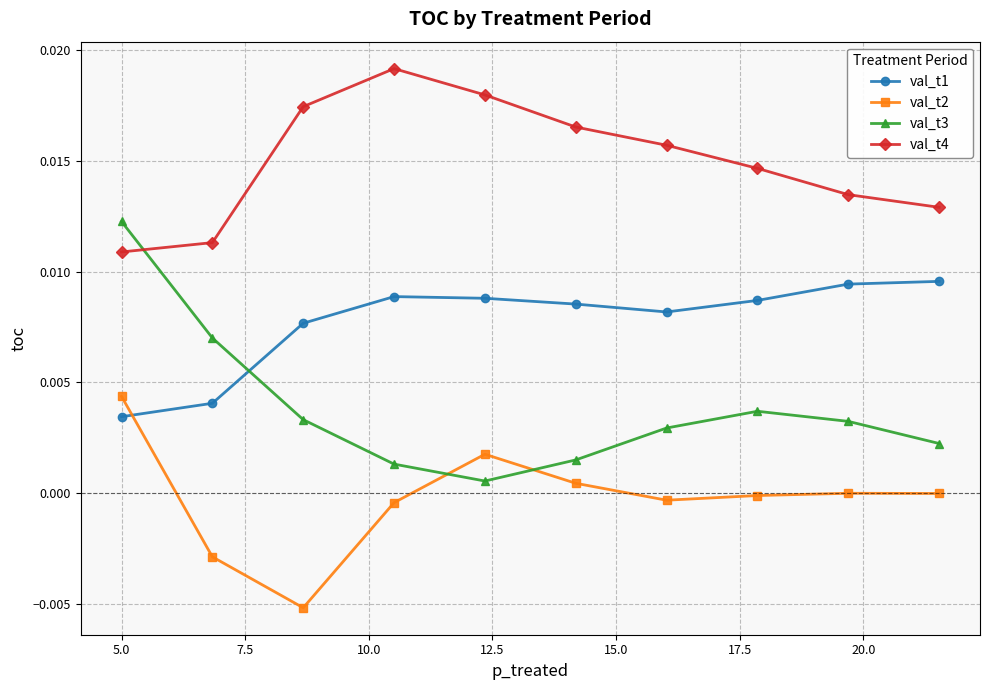

Which series has the largest total across all categories?

val_t4